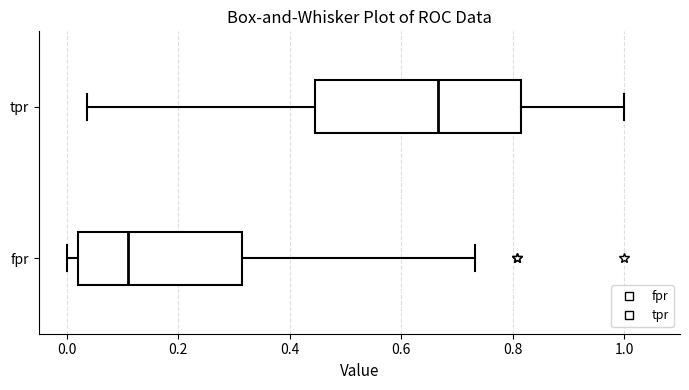

Reading bottom to top, transcribe this box plot: for each box, give where its median line is, the range the box spans, and where its two whiskers end, as read against the x-axis. The values are not printed on the chart, so give them approximately, as read against the axis.

fpr: median 0.12, box 0.02 to 0.32, whiskers 0.00 to 0.74
tpr: median 0.66, box 0.44 to 0.82, whiskers 0.04 to 1.00